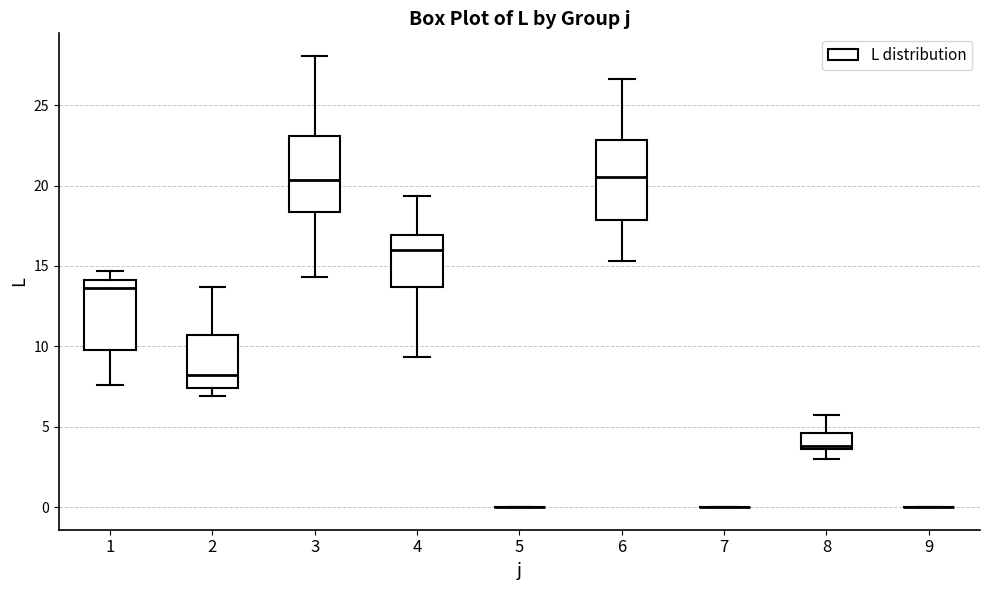

Where is the lower edge of the box at x = 1 on the y-axis? The values are not printed on the chart, so give them approximately, as read against the axis.

10.0